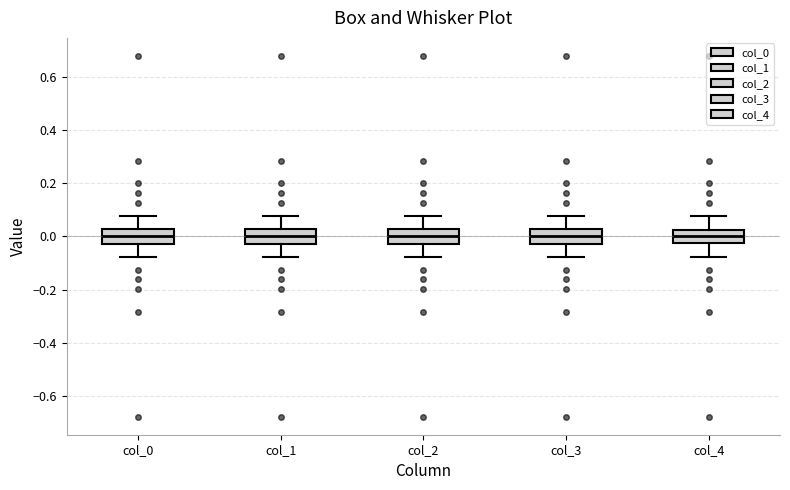

Where does the lower whisker of the box for col_0 end on the y-axis? The values are not printed on the chart, so give them approximately, as read against the axis.

-0.08